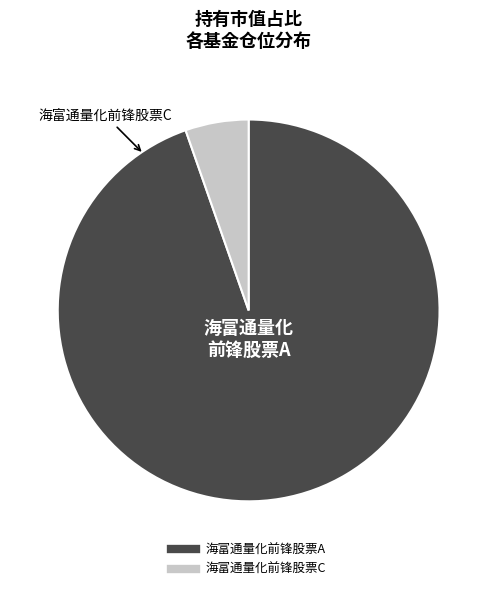

How many slices are in this pie chart?

2